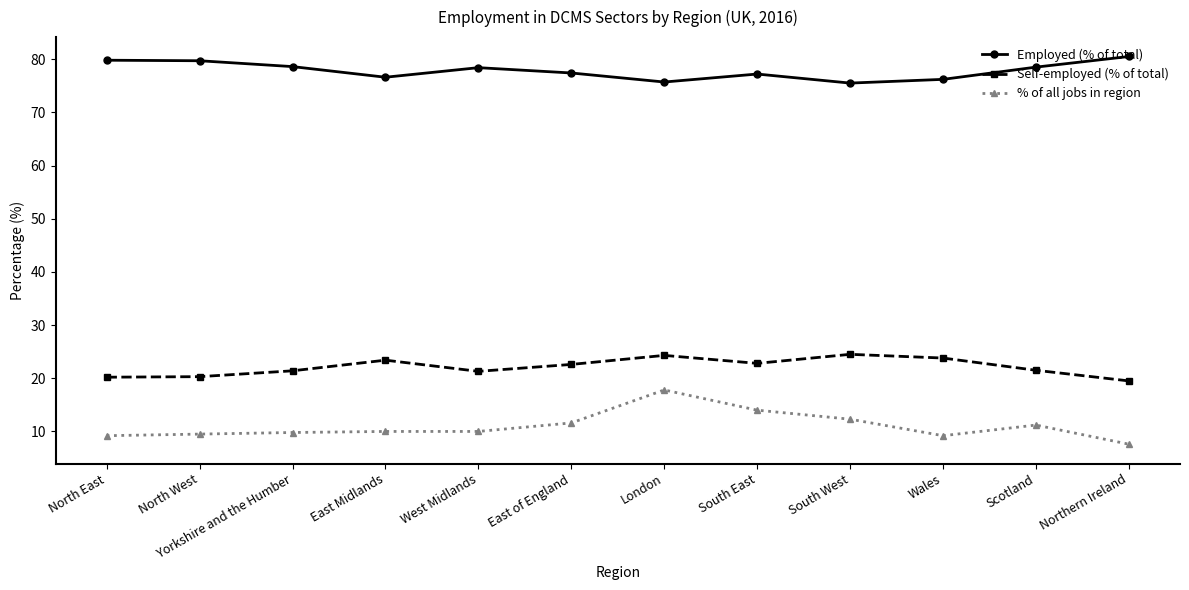

List the series in order of their overall mean, highest first.

Employed (% of total), Self-employed (% of total), % of all jobs in region